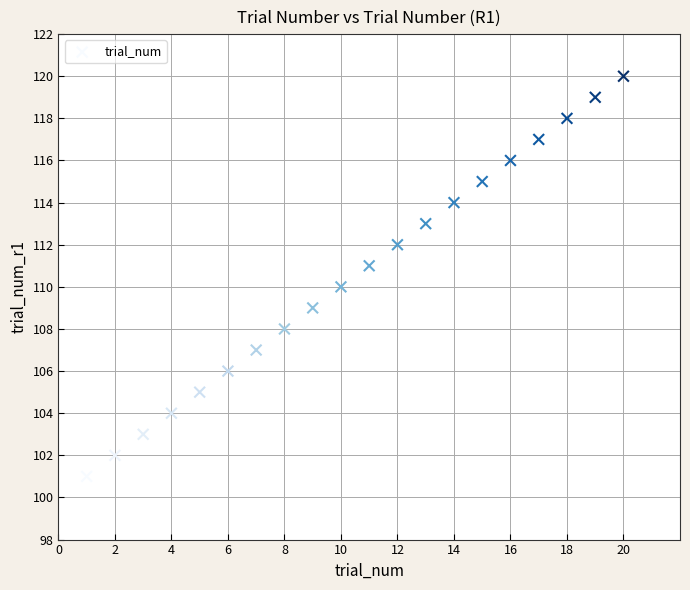

What is the range of Y values (max minus min)?

19